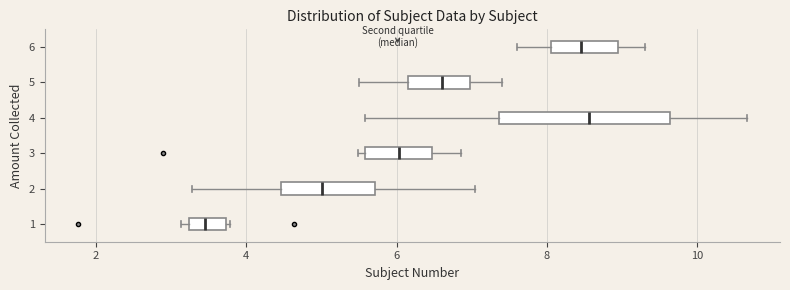

Comparing the boxes themselves (not the whiskers), which one is the widest?

4